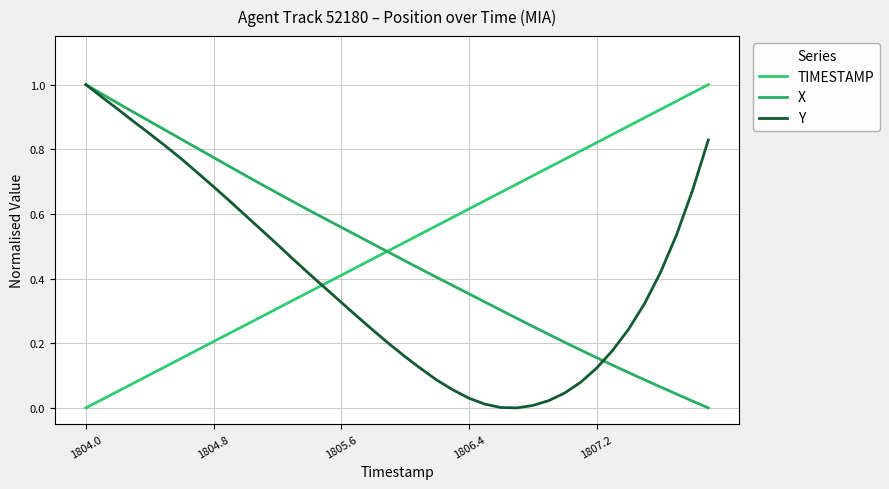

At how many categories does at least one series exceed 0?

40